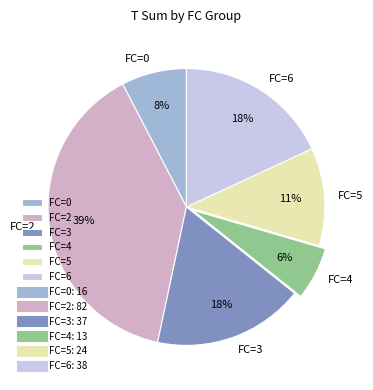

Is the sum of FC=4 and FC=0 greater than half?

No